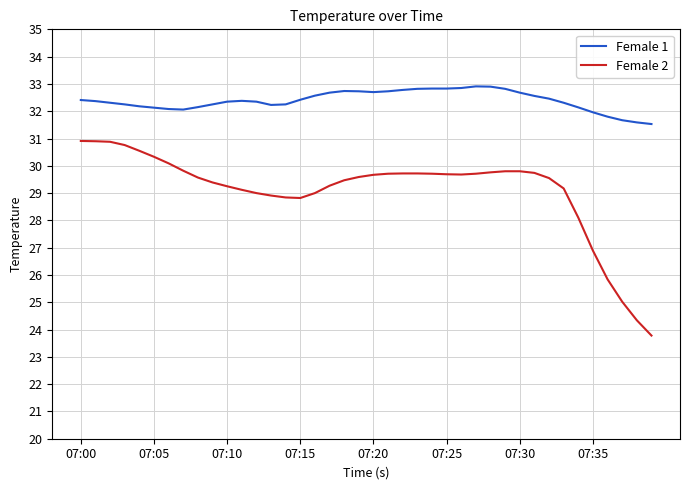

Does the chart have visible grid lines?

Yes